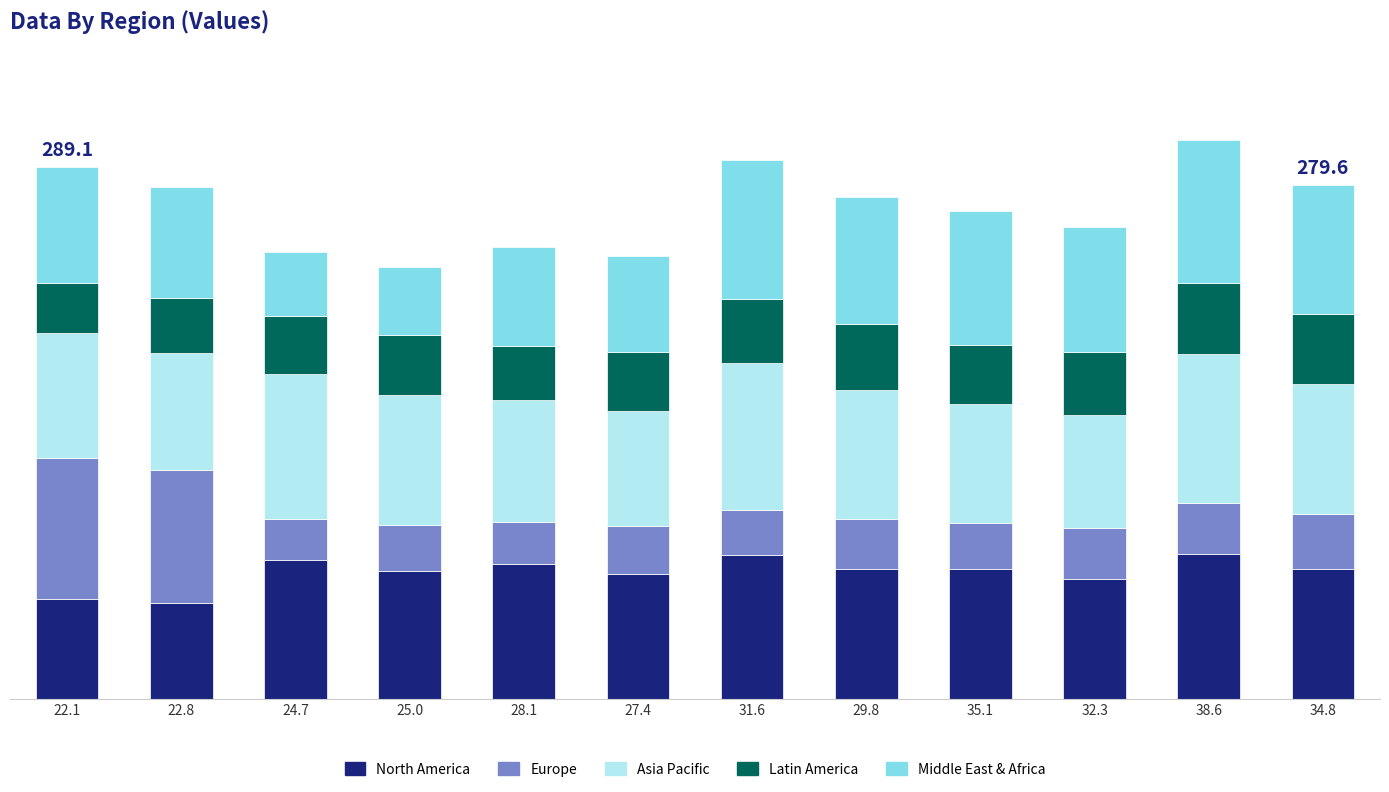

The Middle East & Africa series shows 75.5 at 31.6. True or false?

True